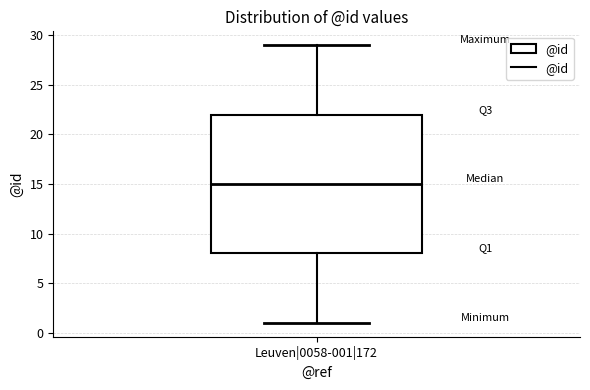

Where does the lower whisker of the box for Leuven|0058-001|172 end on the y-axis? The values are not printed on the chart, so give them approximately, as read against the axis.

1